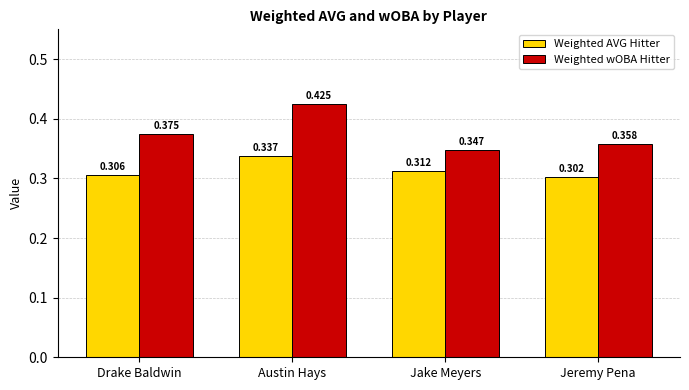

Rank the series by their average value, from highest to lowest.

Weighted wOBA Hitter, Weighted AVG Hitter